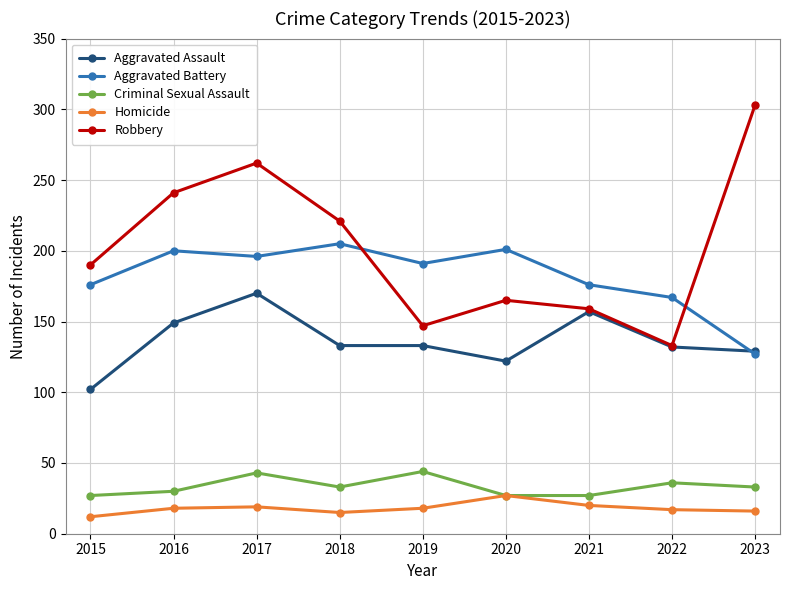

Does the chart display data point markers on the line(s)?

Yes